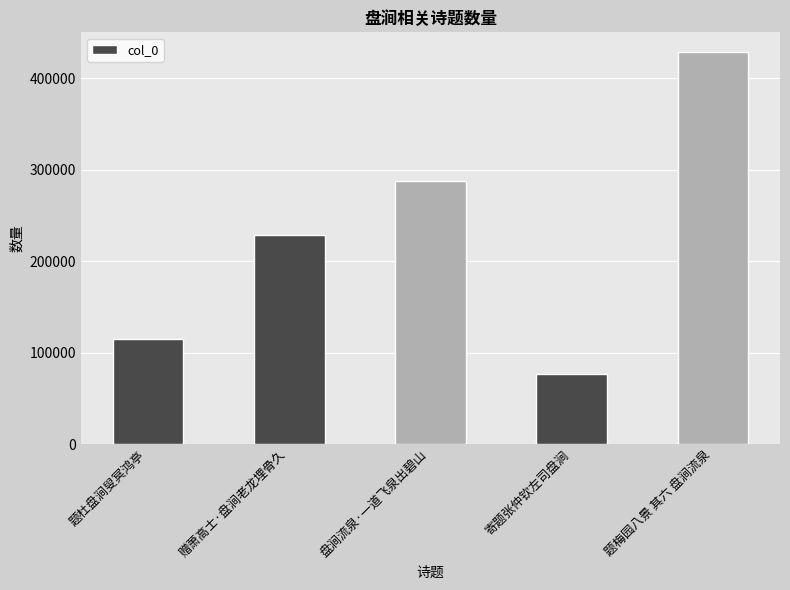

How many bars are there in total?

5